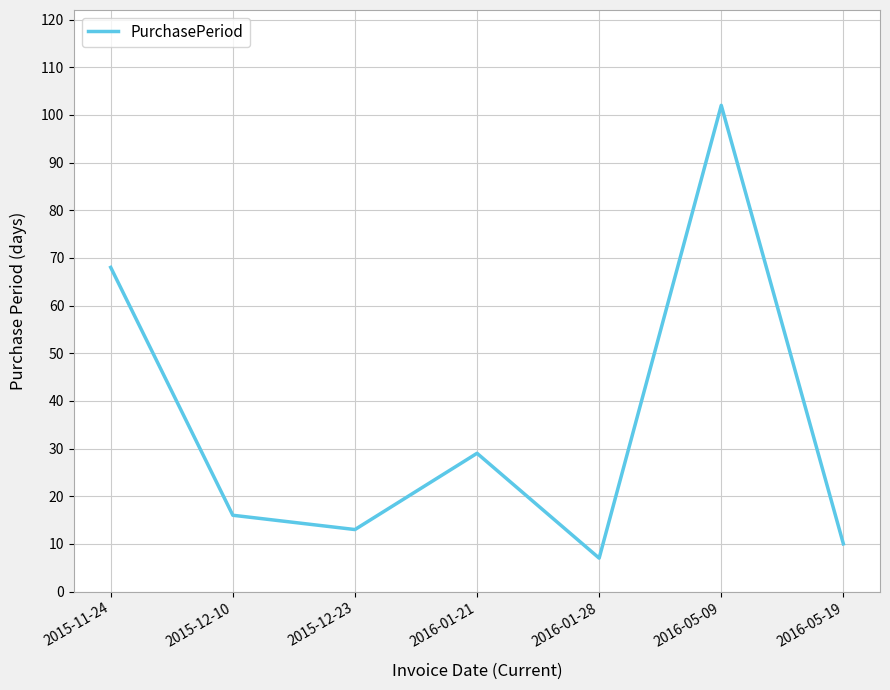

How many interior local peaks (higher than both neighbors) does the data have?

2